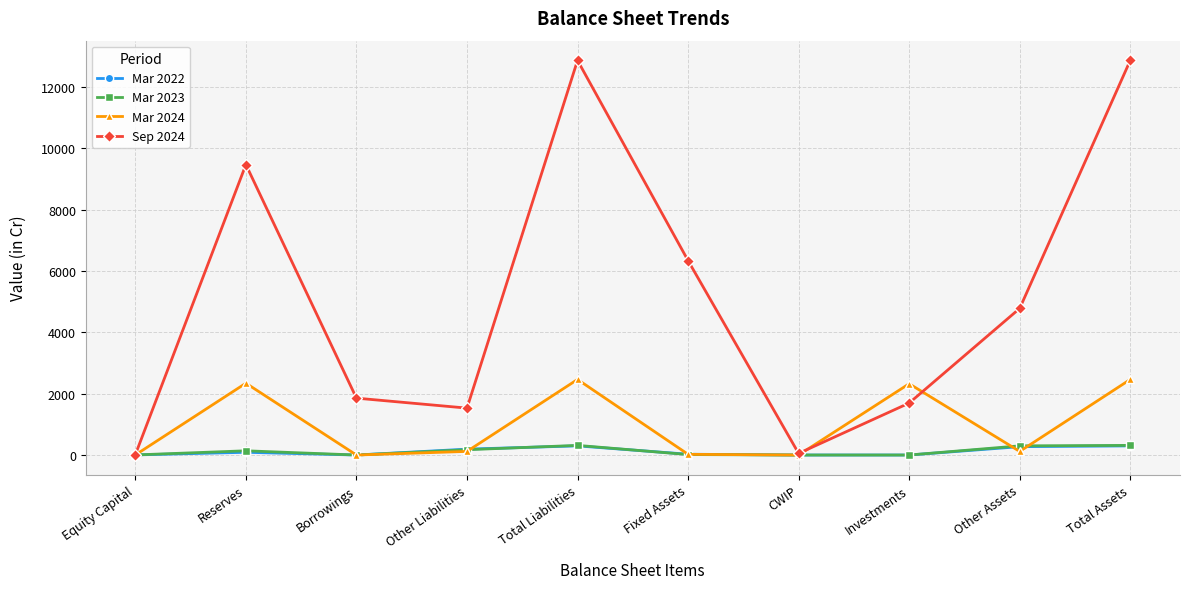

What is the difference between the maximum and minimum values in the Sep 2024 series?

12850